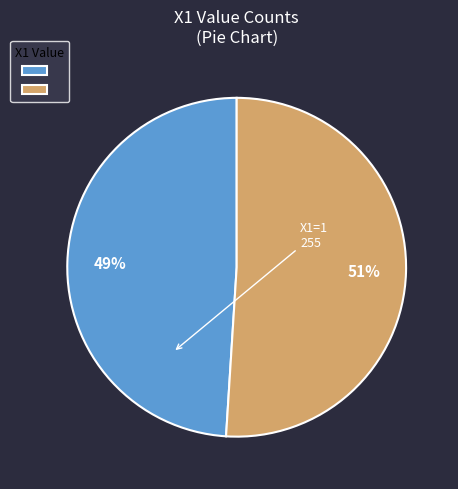

Is there a majority slice in this chart?

Yes